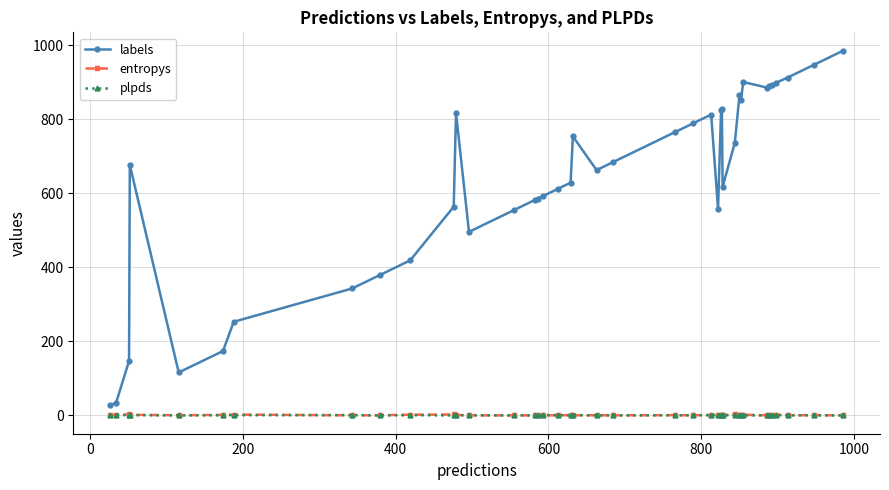

What are all the series names shown in the legend?

labels, entropys, plpds